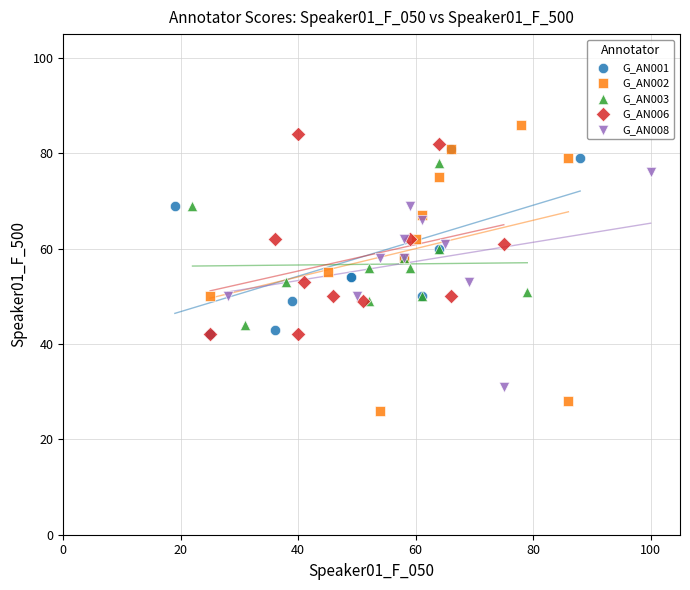

Which series has the largest Y range (max minus min)?

G_AN002